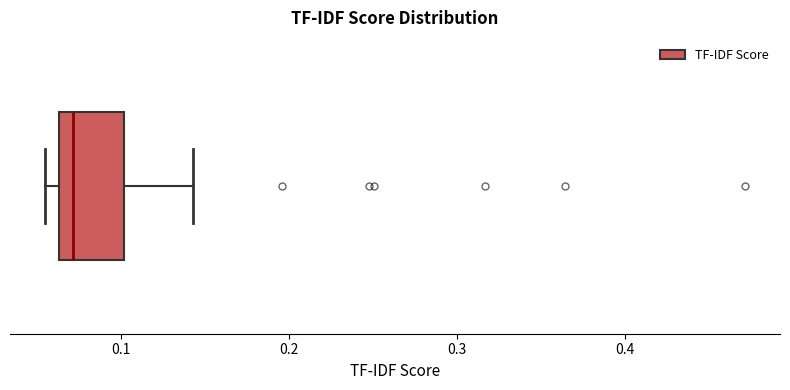

Transcribe this box plot: give where the median line is, the range the box spans, and where the two whiskers end, as read against the x-axis. The values are not printed on the chart, so give them approximately, as read against the axis.

median 0.07, box 0.06 to 0.10, whiskers 0.05 to 0.14